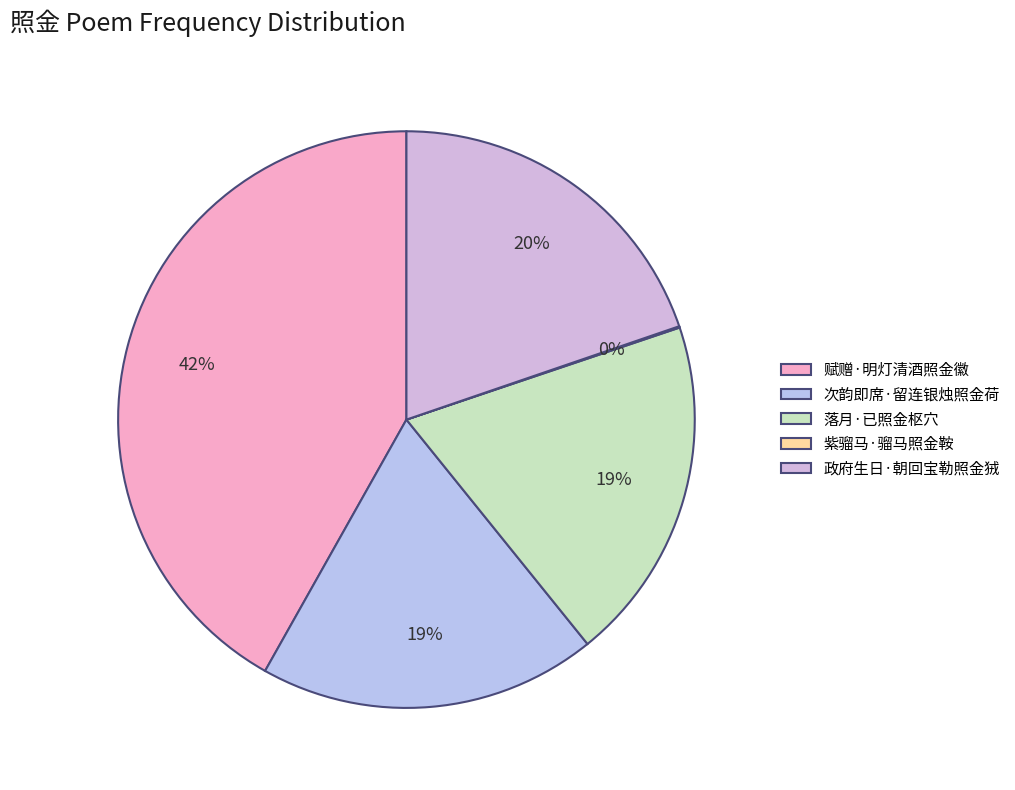

True or false: 紫骝马·骝马照金鞍 accounts for 0% of the total.

True